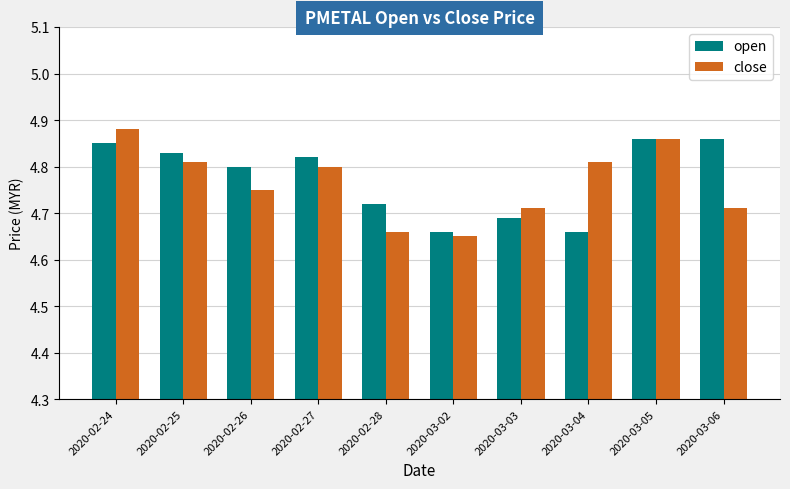

Is it true that close equals 1.4 at 2020-02-27?

False